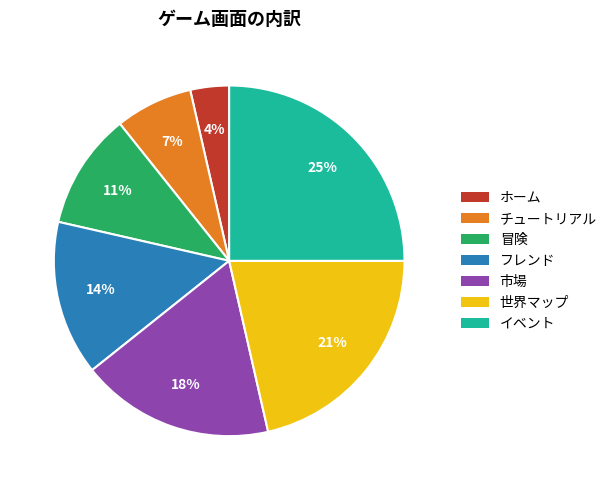

To the nearest percent, what is the average slice percentage?

14%